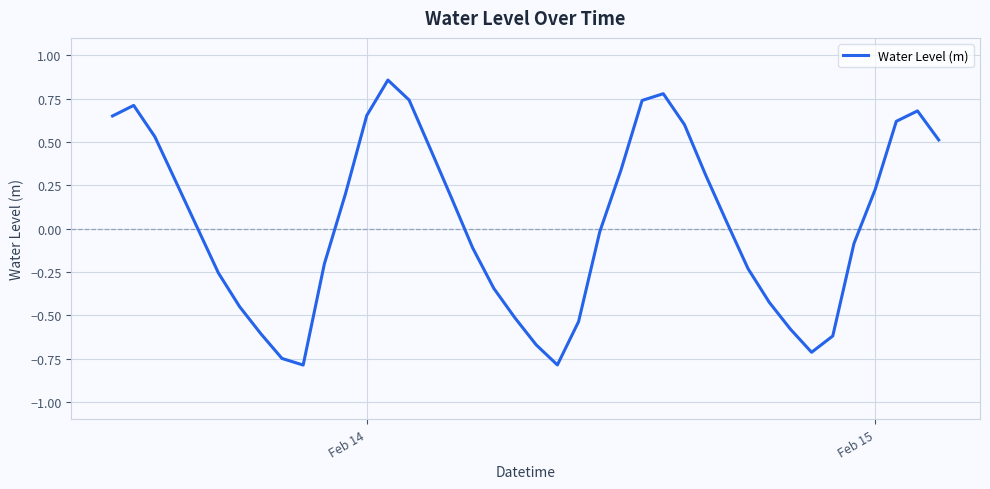

What is the difference between the maximum and minimum values?

1.6